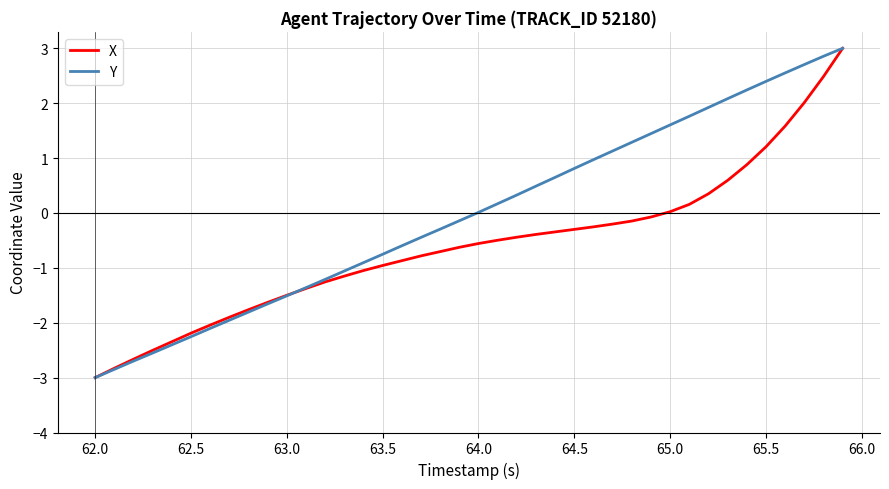

Rank the series by their average value, from highest to lowest.

Y, X